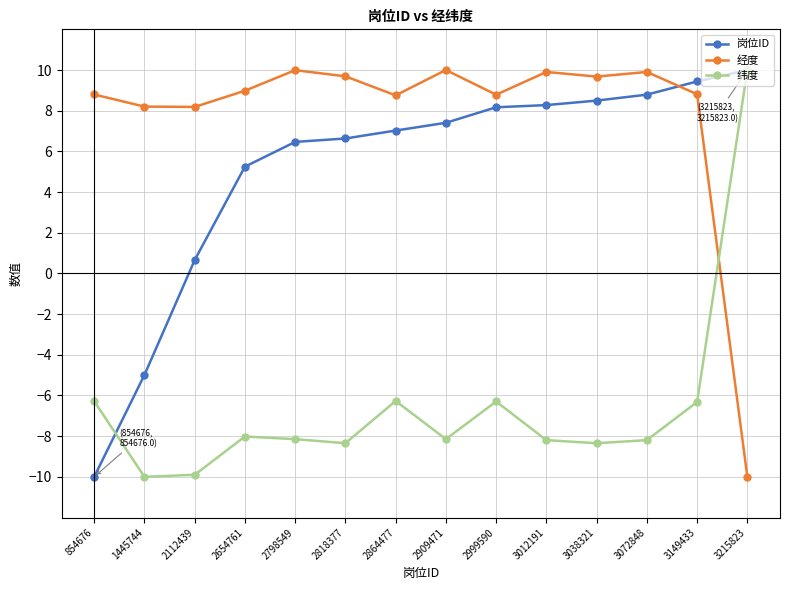

True or false: 纬度 has more than 0 interior local peaks.

True